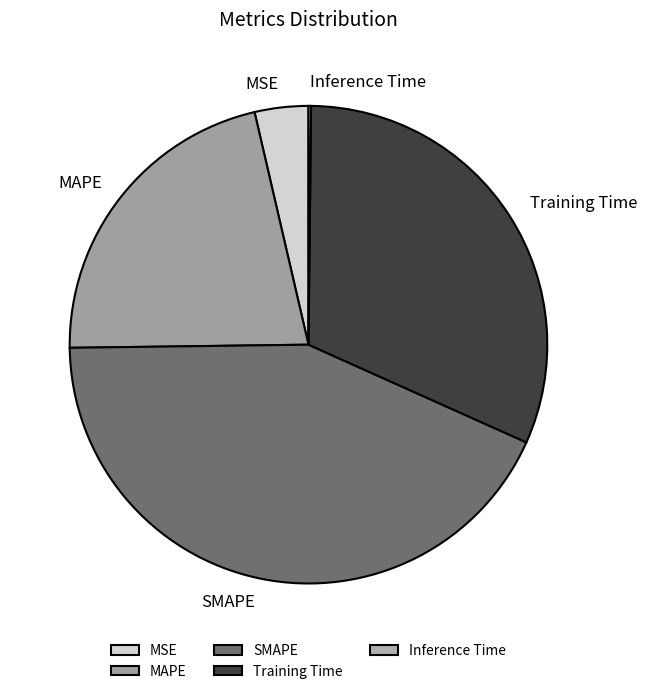

Does MAPE represent more than half of the total?

No